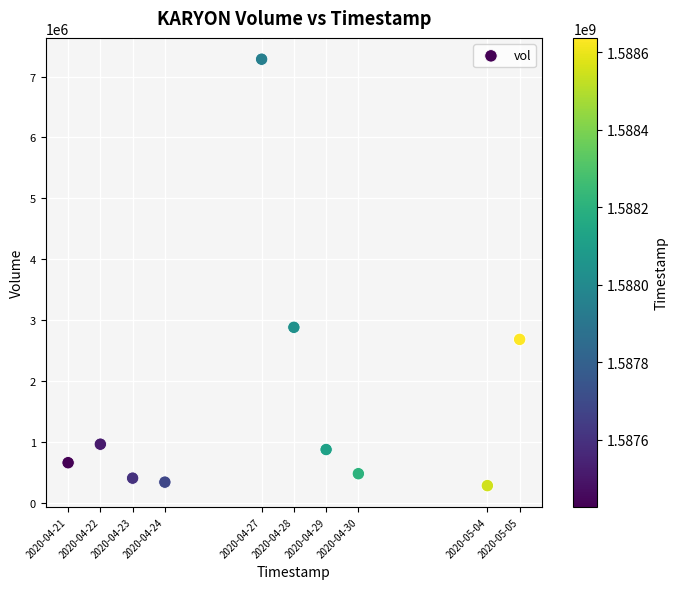

What is the range of X values (max minus min)?

1209600